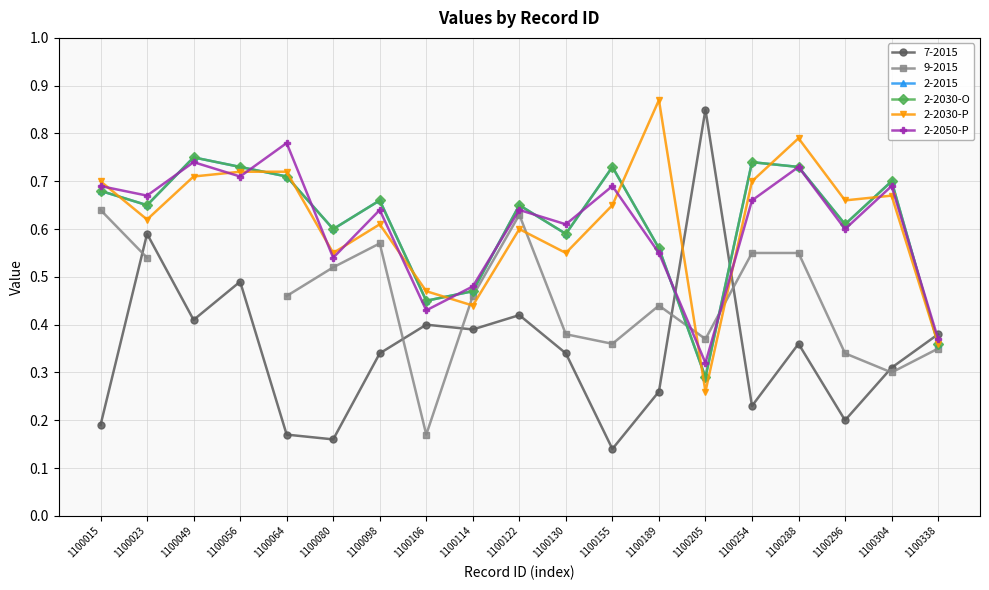

True or false: 2-2050-P has more than 0 interior local peaks.

True